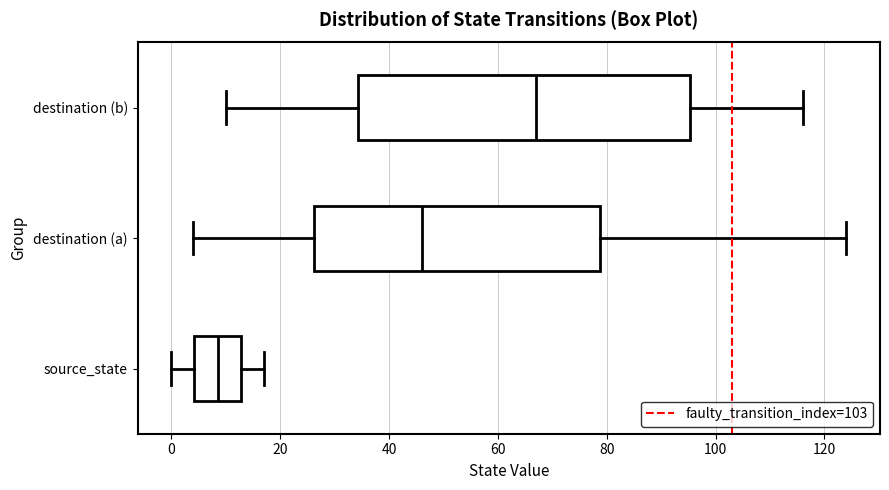

Where is the right edge of the box for source_state on the x-axis? The values are not printed on the chart, so give them approximately, as read against the axis.

12